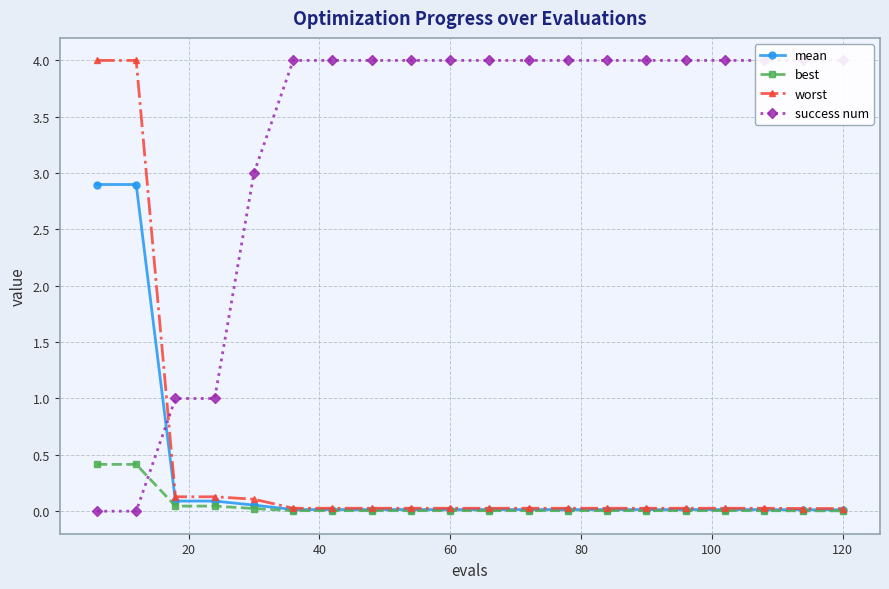

What is the sum of all success num values?

65.0